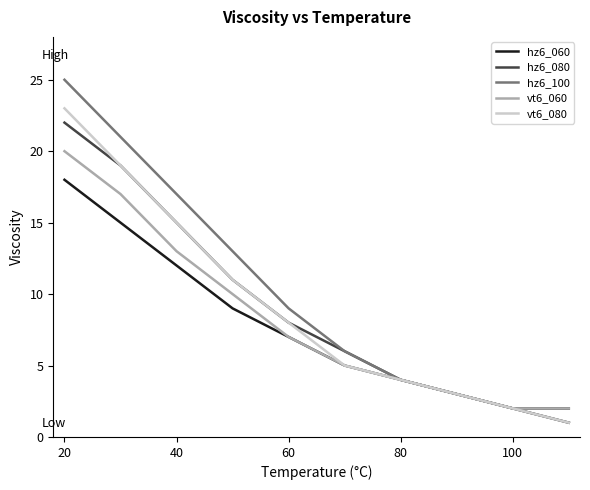

What is the greatest value displayed?

25